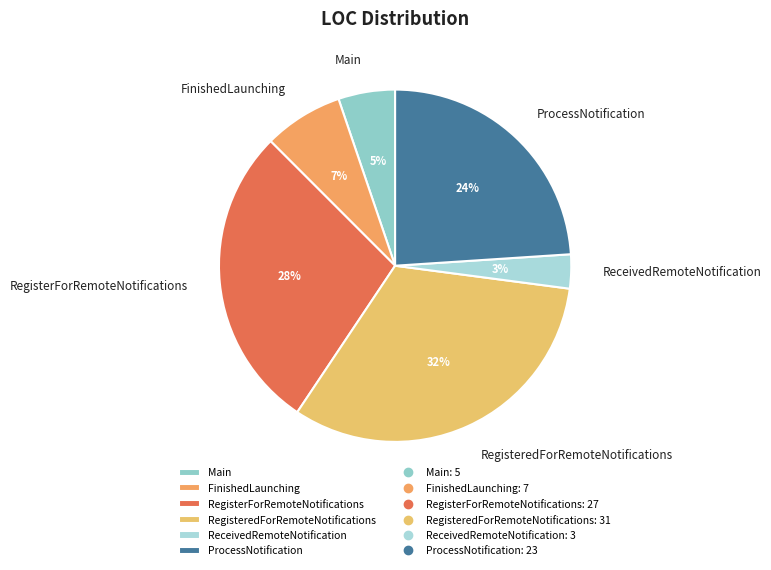

Does FinishedLaunching represent more than half of the total?

No